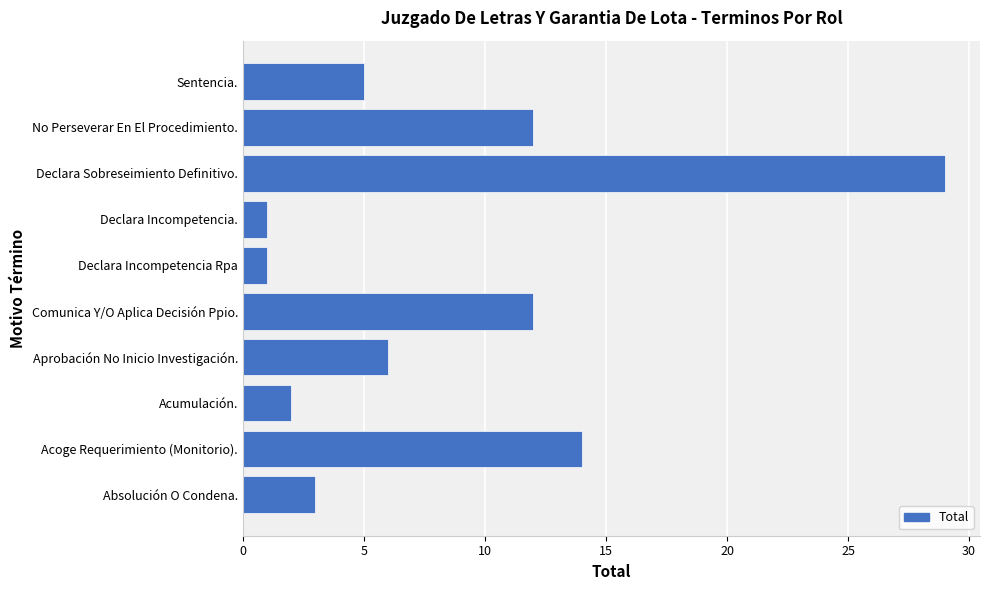

What is the difference between the second highest and second lowest values?

13